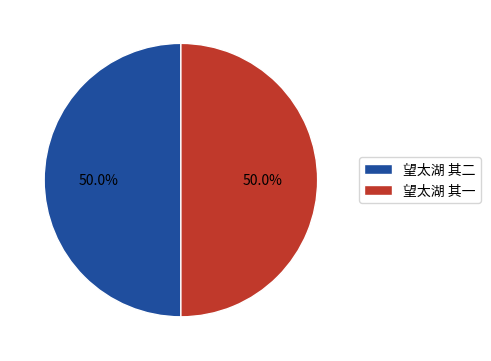

Count the number of slices in the pie.

2